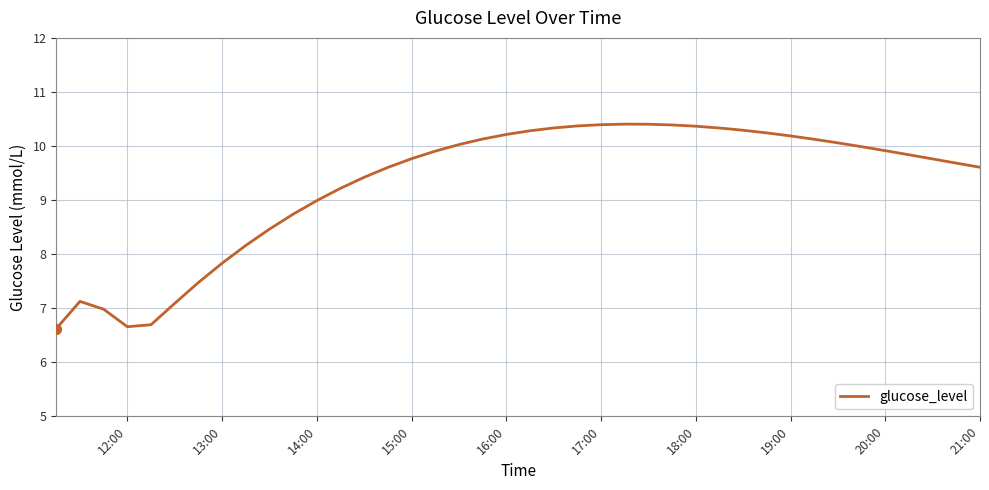

What is the difference between the maximum and minimum values?

3.8